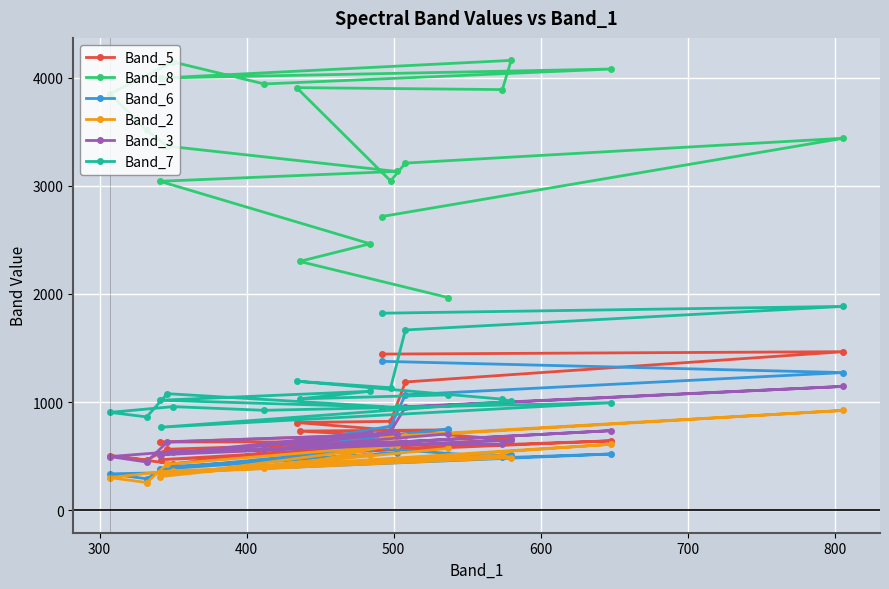

What is the lowest value of the Band_7 series?

768